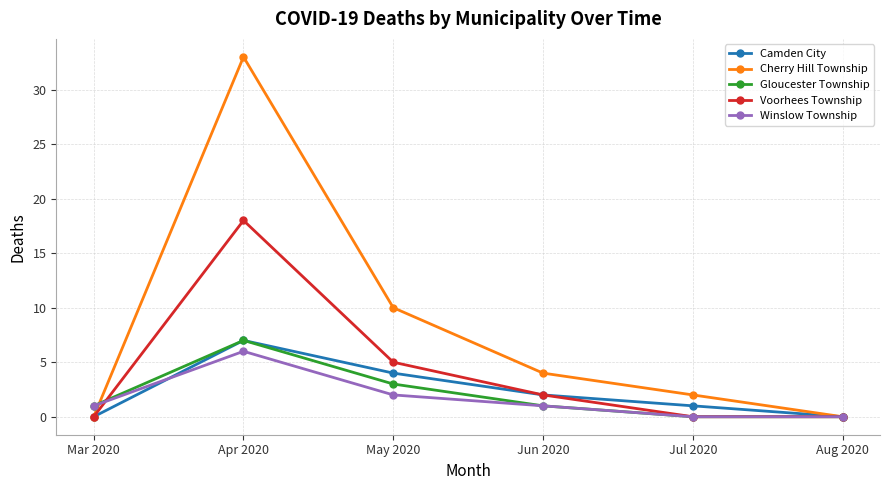

Does the chart display data point markers on the line(s)?

Yes